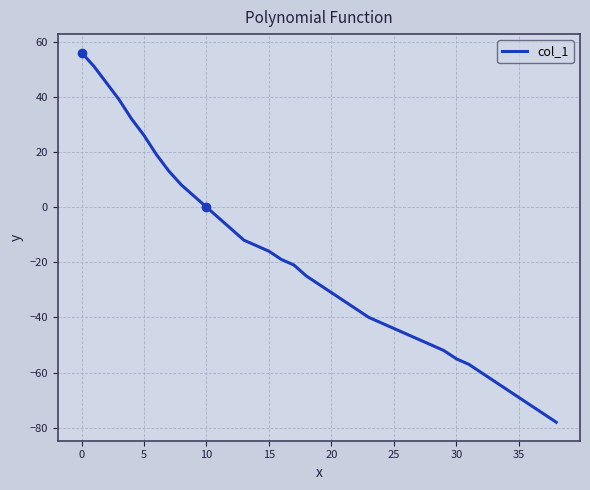

What is the smallest value displayed?

-78